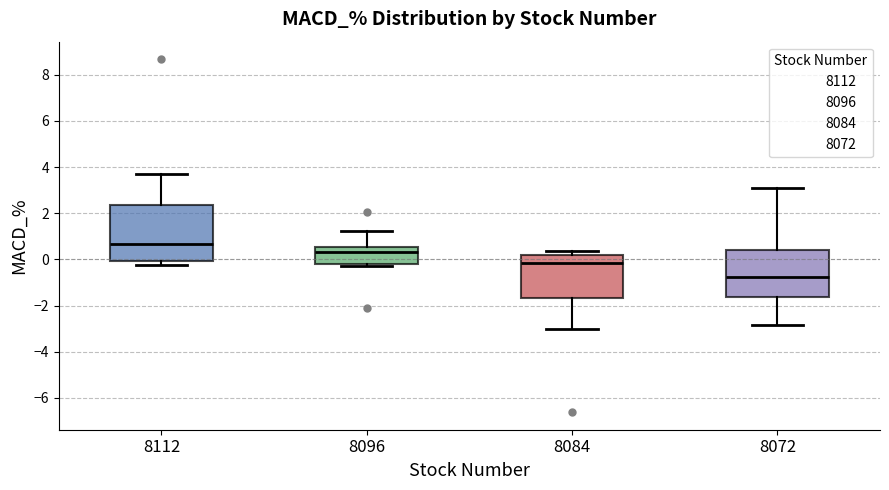

Which box has the lowest median line?

8072